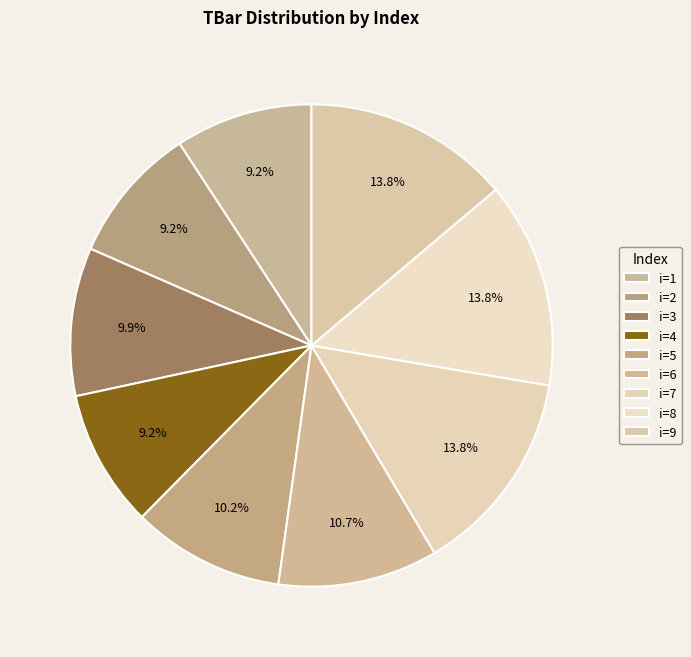

How many segments does this pie chart have?

9